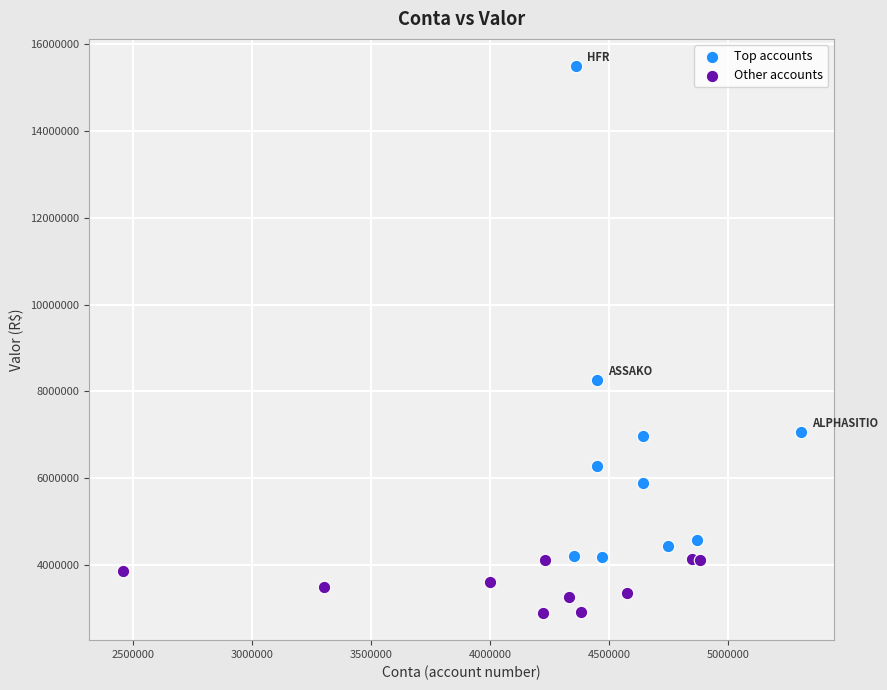

Which series has the largest Y range (max minus min)?

Top accounts